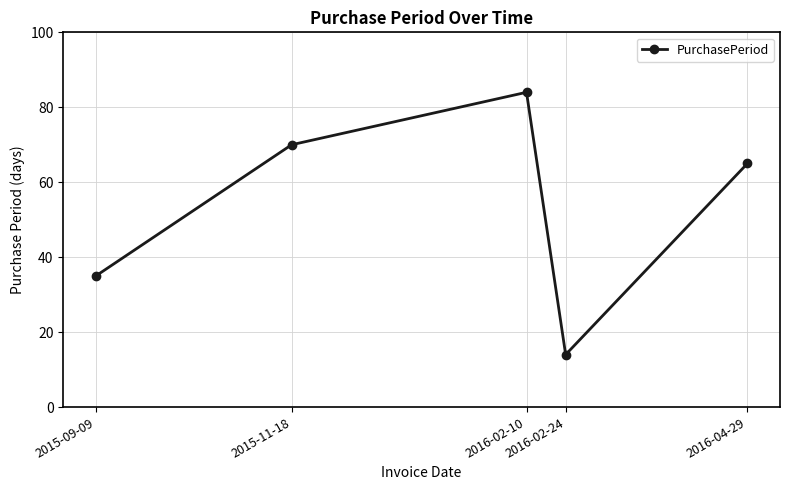

Which has a higher value, 2016-04-29 or 2016-02-24?

2016-04-29